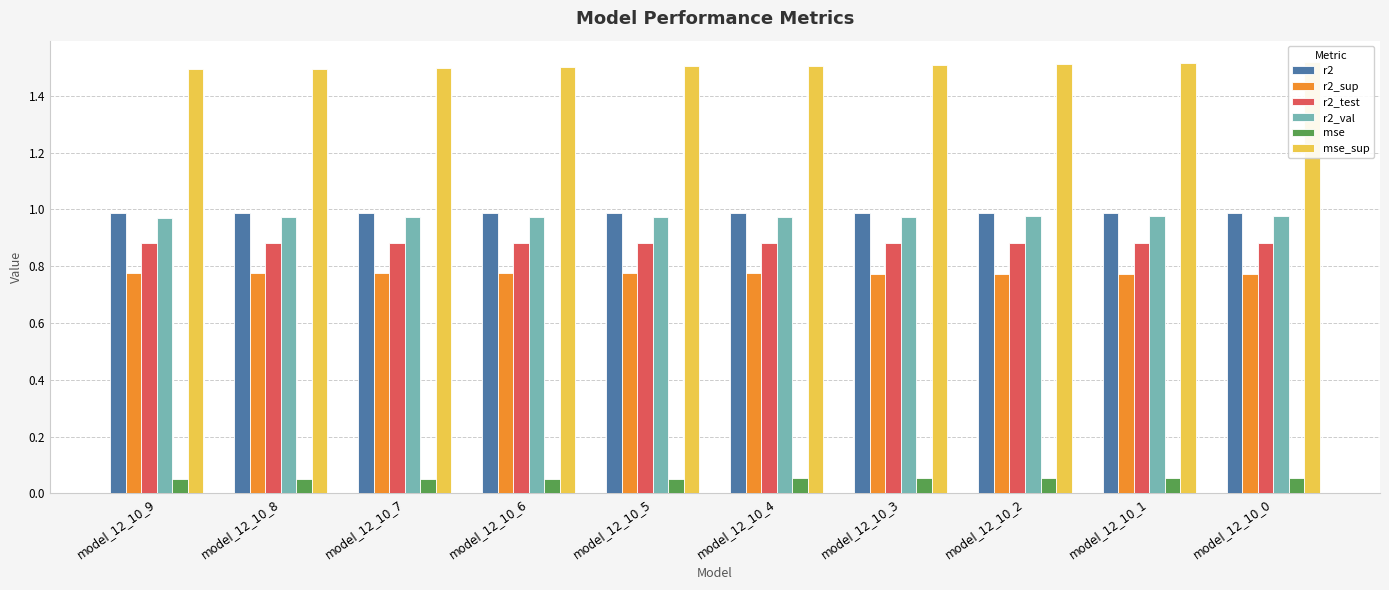

Rank the series by their maximum value, from highest to lowest.

mse_sup, r2, r2_val, r2_test, r2_sup, mse